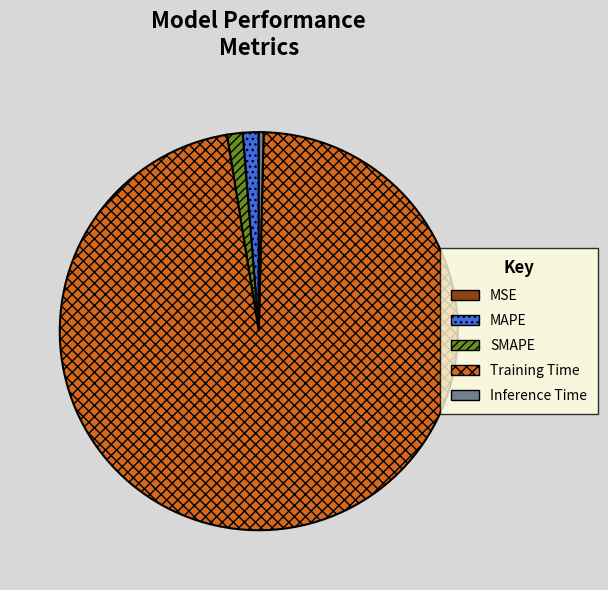

Which category has the biggest portion of the pie?

Training Time